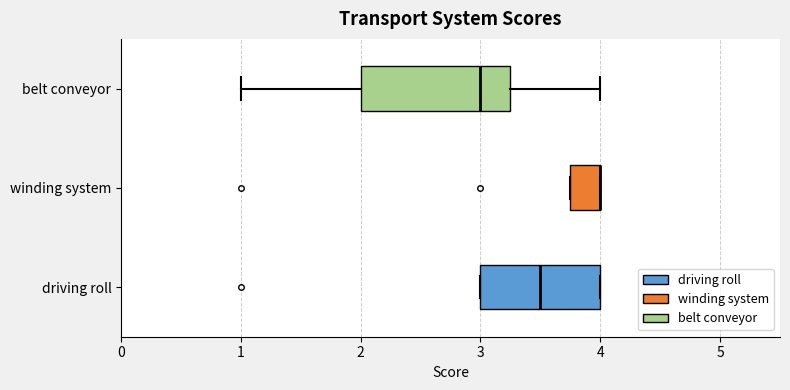

Reading bottom to top, transcribe this box plot: for each box, give where its median line is, the range the box spans, and where its two whiskers end, as read against the x-axis. The values are not printed on the chart, so give them approximately, as read against the axis.

driving roll: median 3.5, box 3.0 to 4.0, whiskers 3.0 to 4.0
winding system: median 4.0 (drawn on the box's right edge), box 3.8 to 4.0, whiskers 3.8 to 4.0
belt conveyor: median 3.0, box 2.0 to 3.3, whiskers 1.0 to 4.0